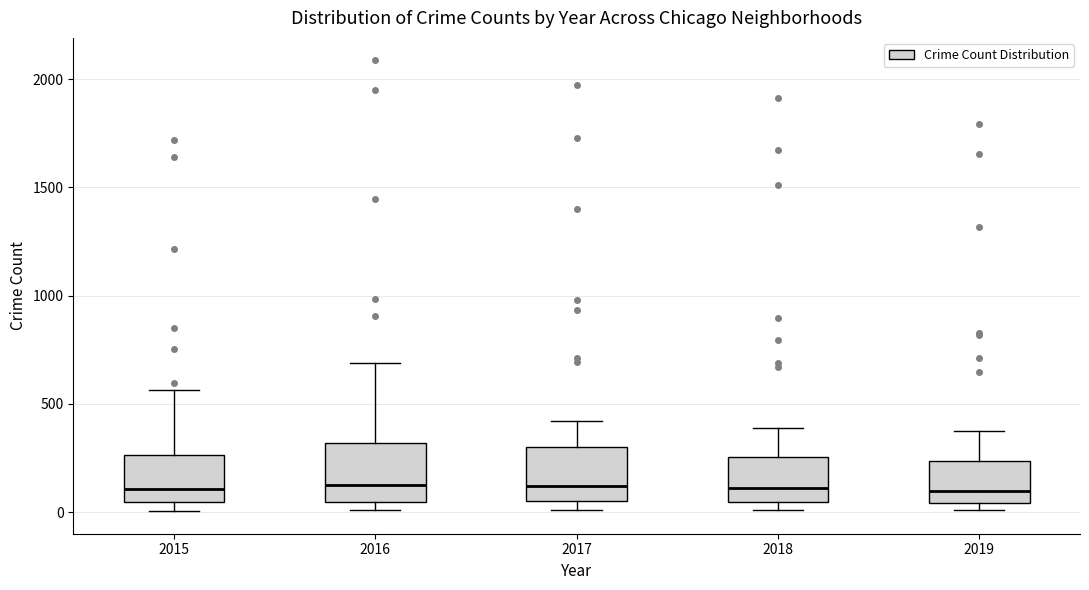

Reading left to right, read every box against the y-axis: the position of its median line, the range the box covers, and the ends of its whiskers. The values are not printed on the chart, so give them approximately, as read against the axis.

2015: median 100, box 50 to 250, whiskers 0 to 550
2016: median 150, box 50 to 300, whiskers 0 to 700
2017: median 100, box 50 to 300, whiskers 0 to 400
2018: median 100, box 50 to 250, whiskers 0 to 400
2019: median 100, box 50 to 250, whiskers 0 to 400